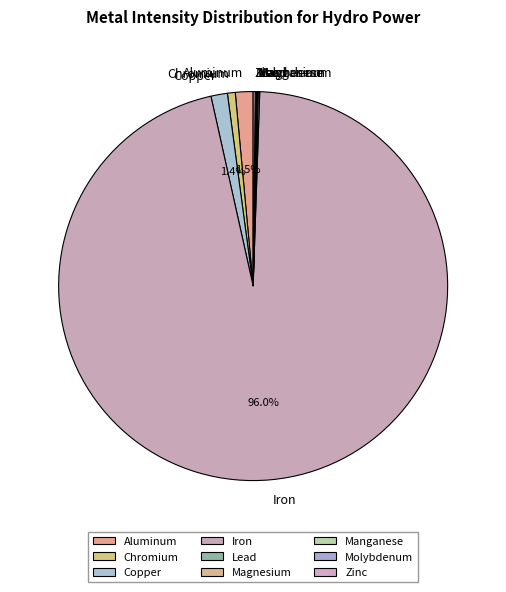

What is the largest slice in the pie chart?

Iron